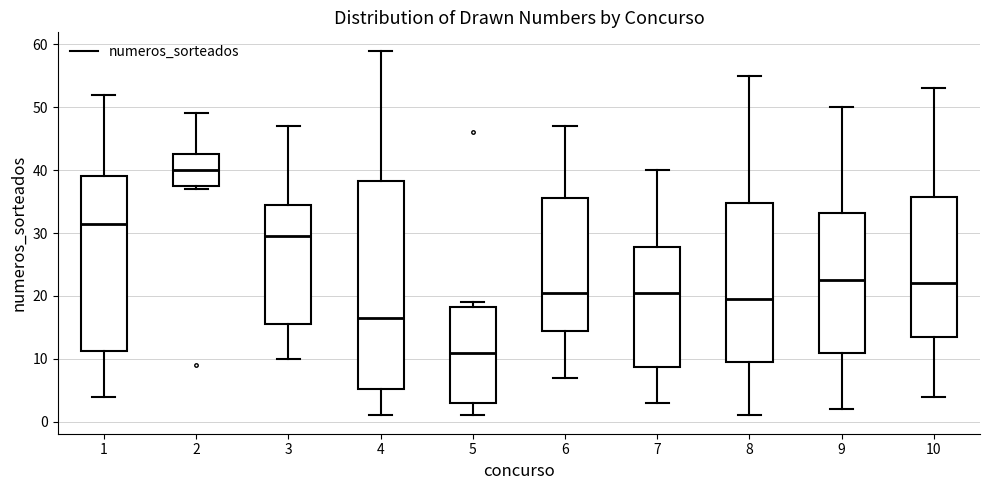

Reading left to right, read every box against the y-axis: the position of its median line, the range the box covers, and the ends of its whiskers. The values are not printed on the chart, so give them approximately, as read against the axis.

1: median 32, box 11 to 39, whiskers 4 to 52
2: median 40, box 38 to 43, whiskers 37 to 49
3: median 30, box 16 to 35, whiskers 10 to 47
4: median 17, box 5 to 38, whiskers 1 to 59
5: median 11, box 3 to 18, whiskers 1 to 19
6: median 21, box 15 to 36, whiskers 7 to 47
7: median 21, box 9 to 28, whiskers 3 to 40
8: median 20, box 10 to 35, whiskers 1 to 55
9: median 23, box 11 to 33, whiskers 2 to 50
10: median 22, box 14 to 36, whiskers 4 to 53